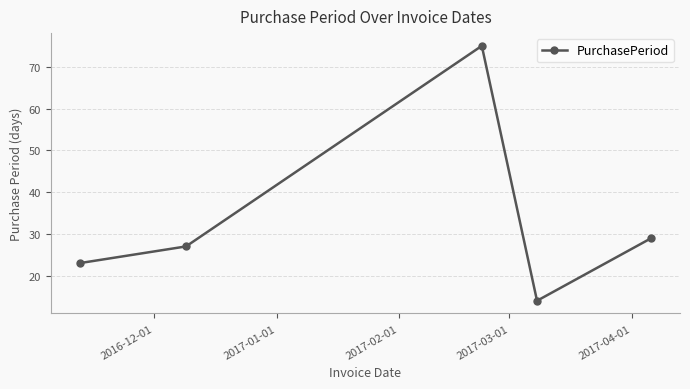

How many values are below 27?

2